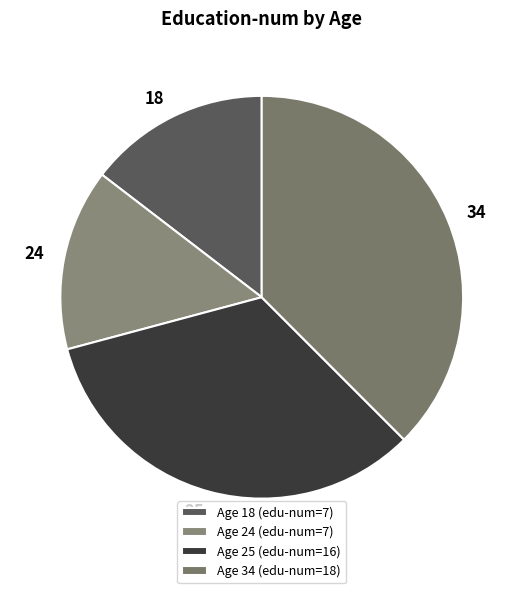

Is the sum of 34 and 25 greater than half?

Yes